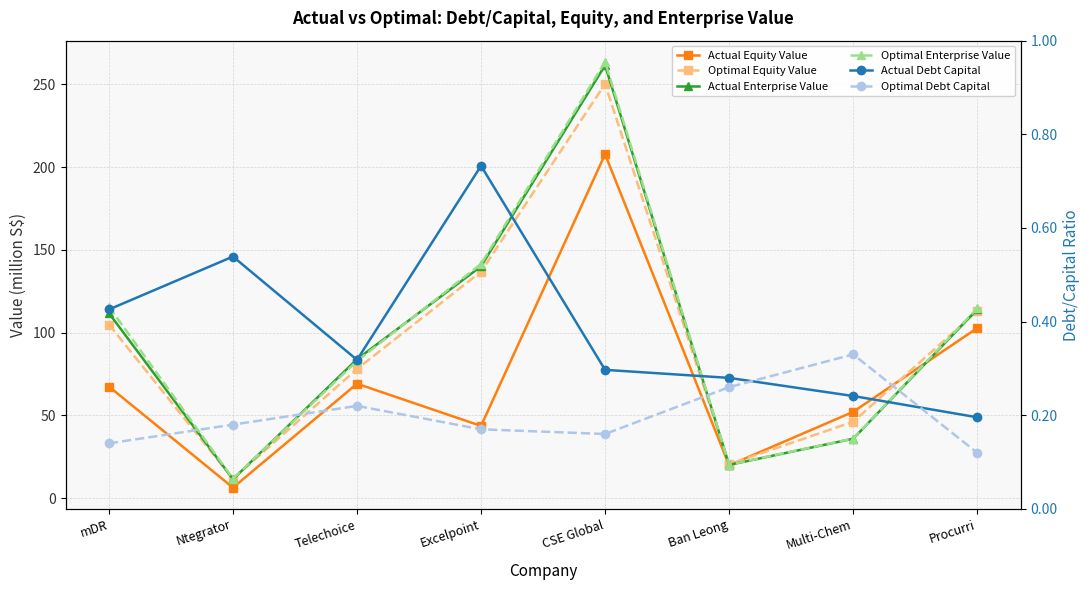

The value of Actual Equity Value at mDR is 67.4. True or false?

True